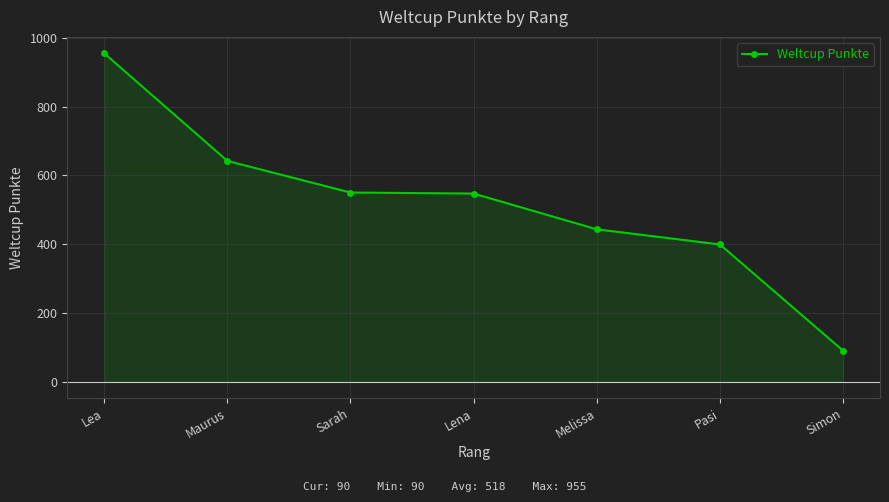

Does the chart display data point markers on the line(s)?

Yes